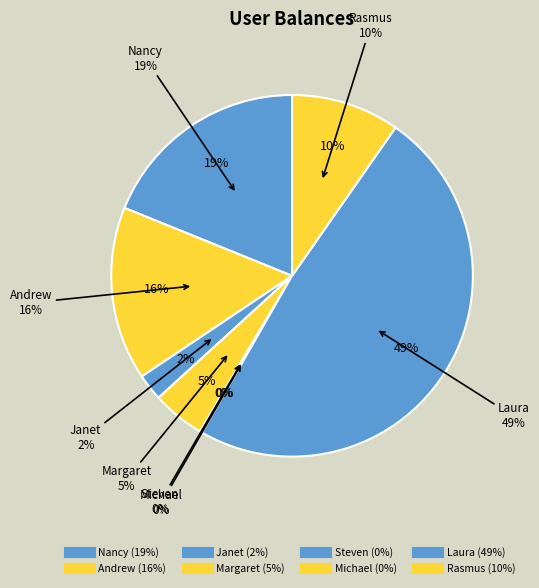

Rank the categories by value from highest to lowest.

Laura, Nancy, Andrew, Rasmus, Margaret, Janet, Steven, Michael